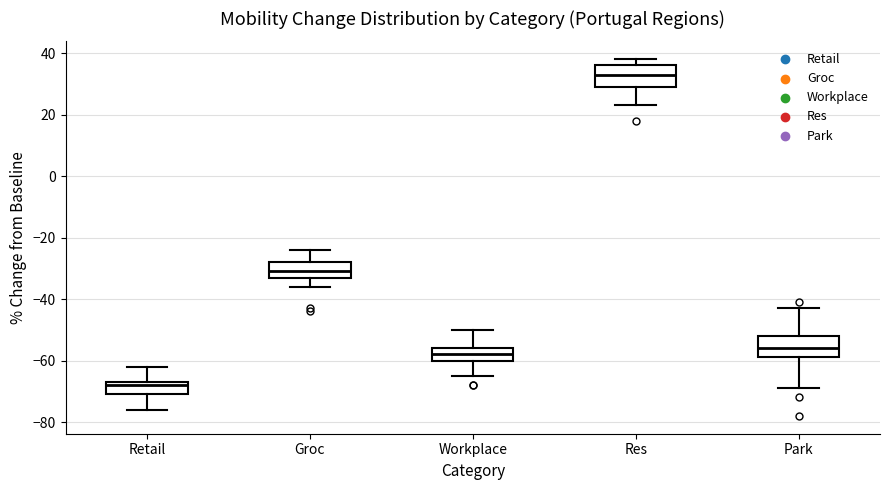

Which box's median line is the lowest?

Retail